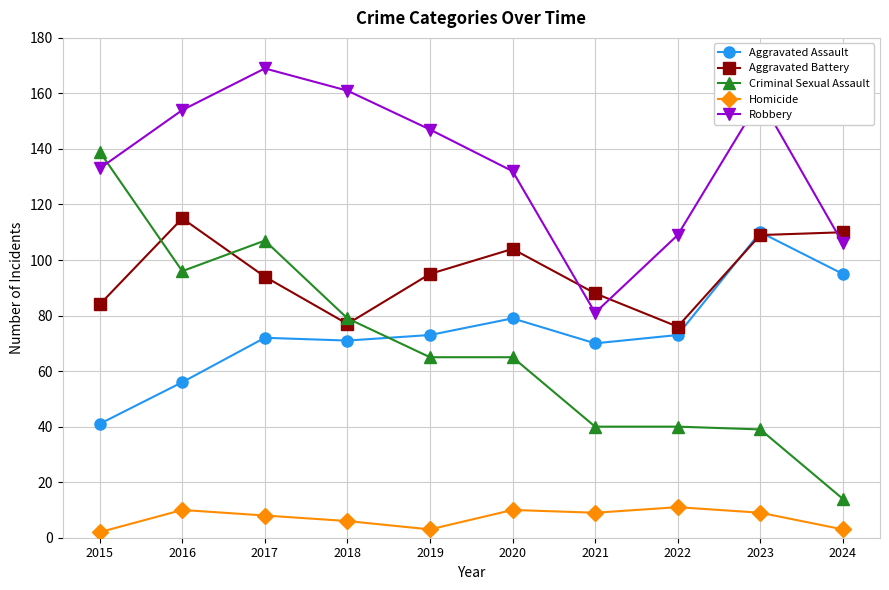

Which series has the widest spread of values?

Criminal Sexual Assault